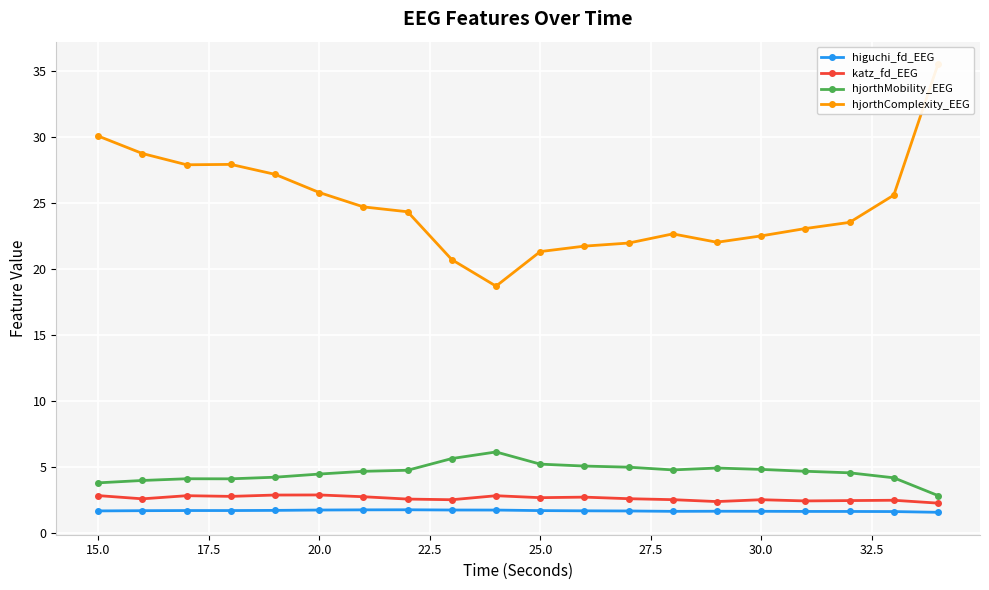

The value of katz_fd_EEG at 30.0 is 2.5. True or false?

True